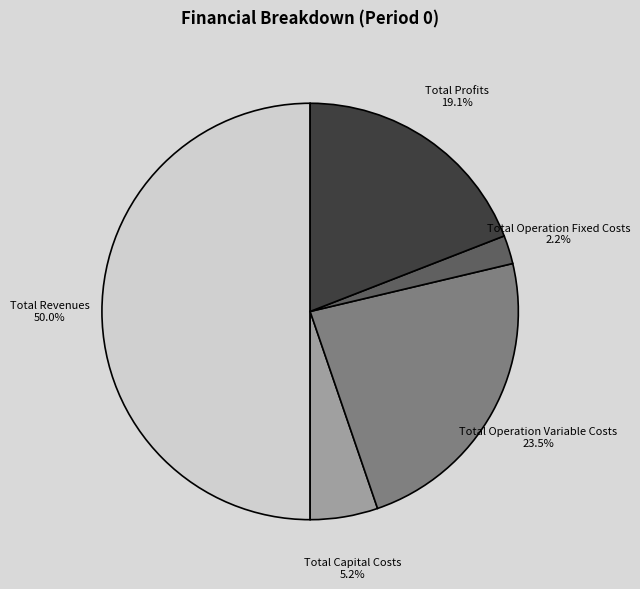

Rank the categories by value from lowest to highest.

Total Operation Fixed Costs, Total Capital Costs, Total Profits, Total Operation Variable Costs, Total Revenues